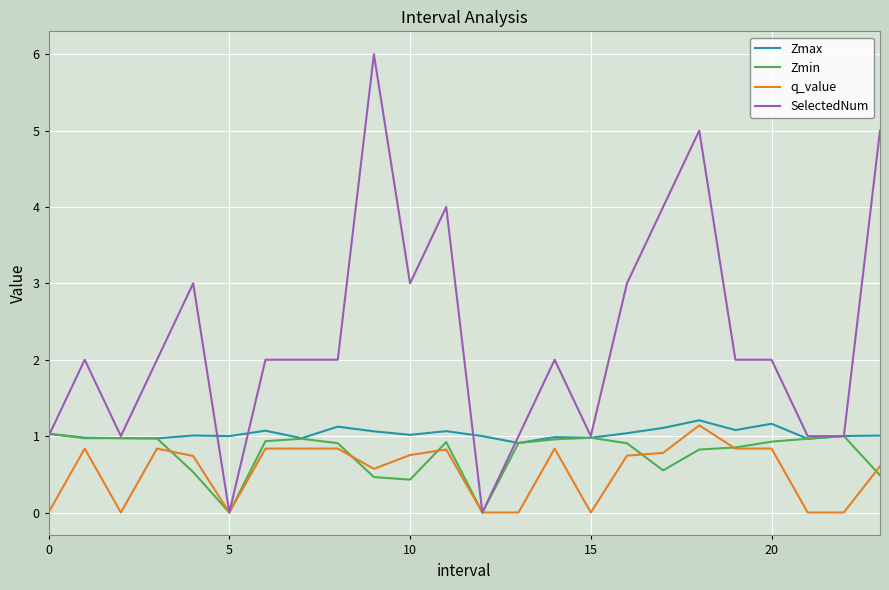

What is the difference between the maximum and minimum values in the Zmax series?

0.3